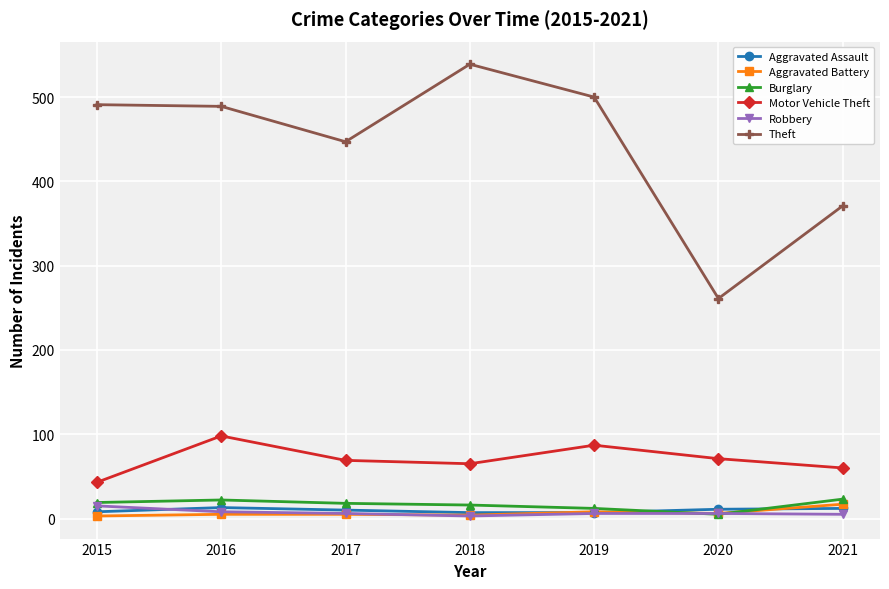

Is this an area chart (filled region under the line)?

No